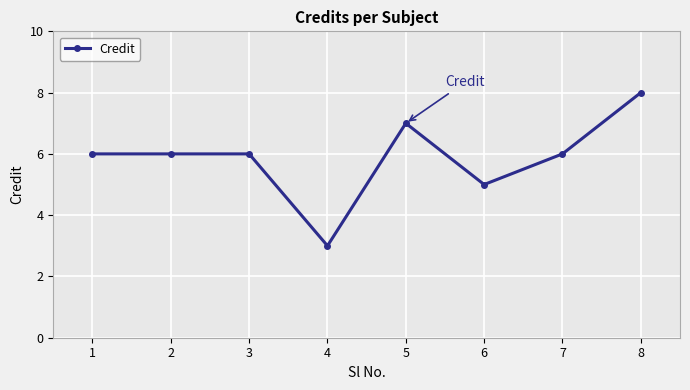

True or false: there are more than 2 points higher than both neighbors.

False